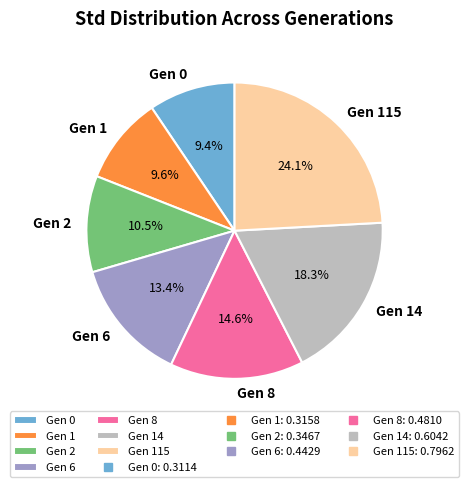

To the nearest percent, what portion does Gen 8 represent?

15%